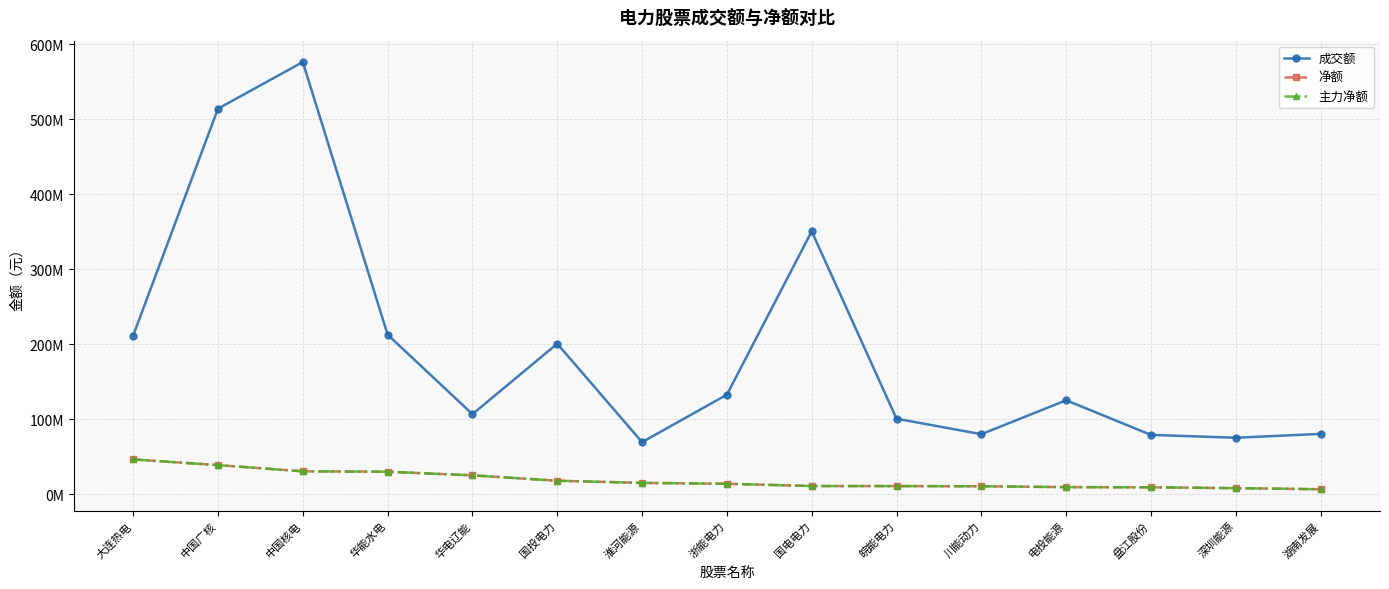

Rank the series at 华能水电 from highest to lowest value.

成交额, 净额, 主力净额